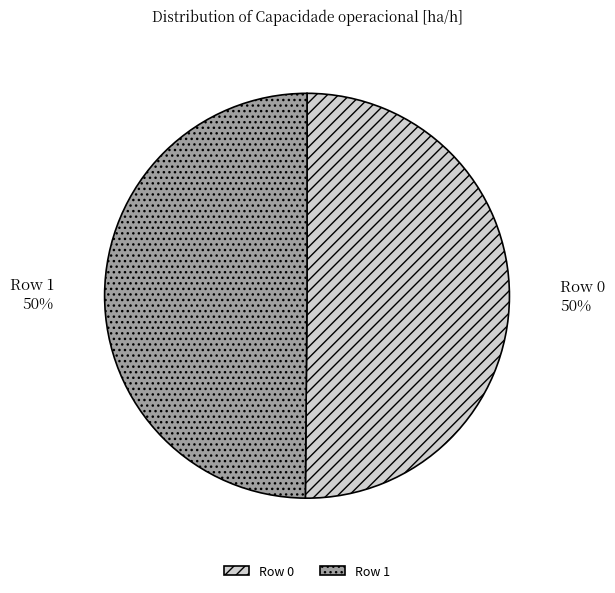

Combined, do Row 0 and Row 1 account for over 50%?

Yes